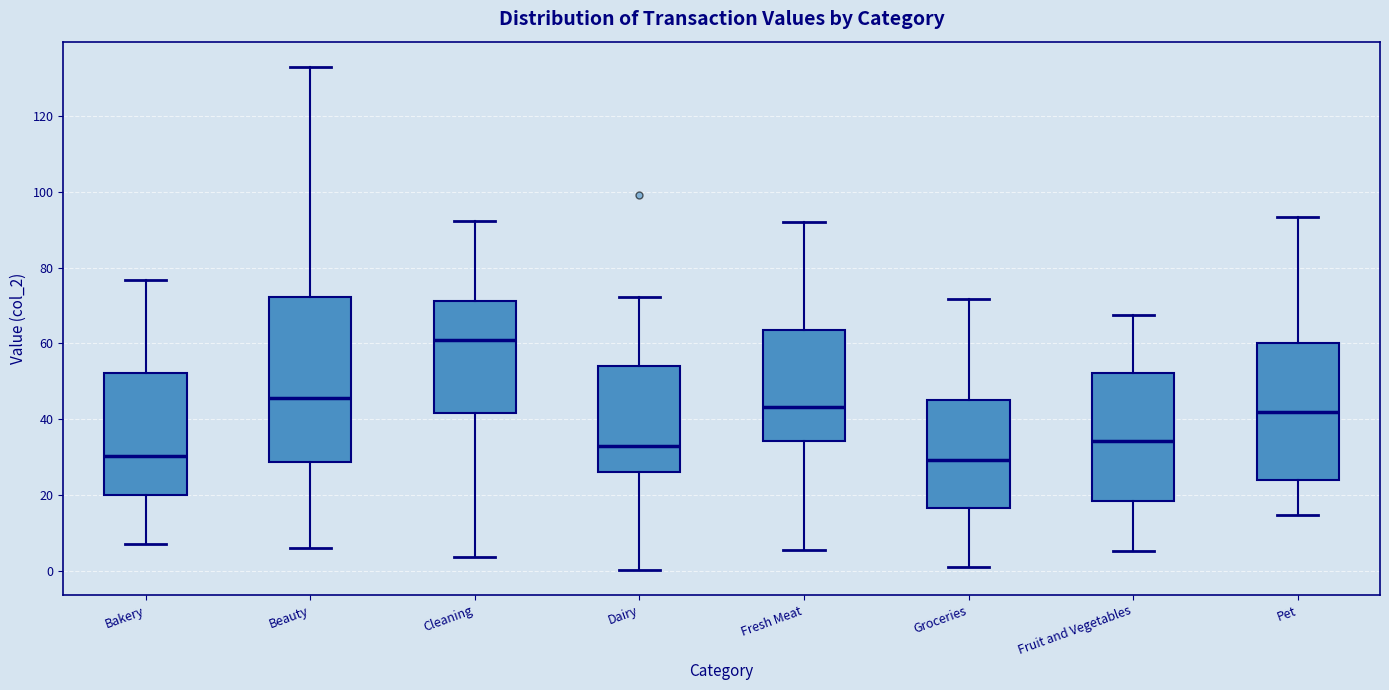

Reading left to right, transcribe this box plot: for each box, give where its median line is, the range the box spans, and where its two whiskers end, as read against the y-axis. The values are not printed on the chart, so give them approximately, as read against the axis.

Bakery: median 30, box 20 to 52, whiskers 8 to 76
Beauty: median 46, box 28 to 72, whiskers 6 to 132
Cleaning: median 60, box 42 to 72, whiskers 4 to 92
Dairy: median 34, box 26 to 54, whiskers 0 to 72
Fresh Meat: median 44, box 34 to 64, whiskers 6 to 92
Groceries: median 30, box 16 to 46, whiskers 2 to 72
Fruit and Vegetables: median 34, box 18 to 52, whiskers 6 to 68
Pet: median 42, box 24 to 60, whiskers 14 to 94